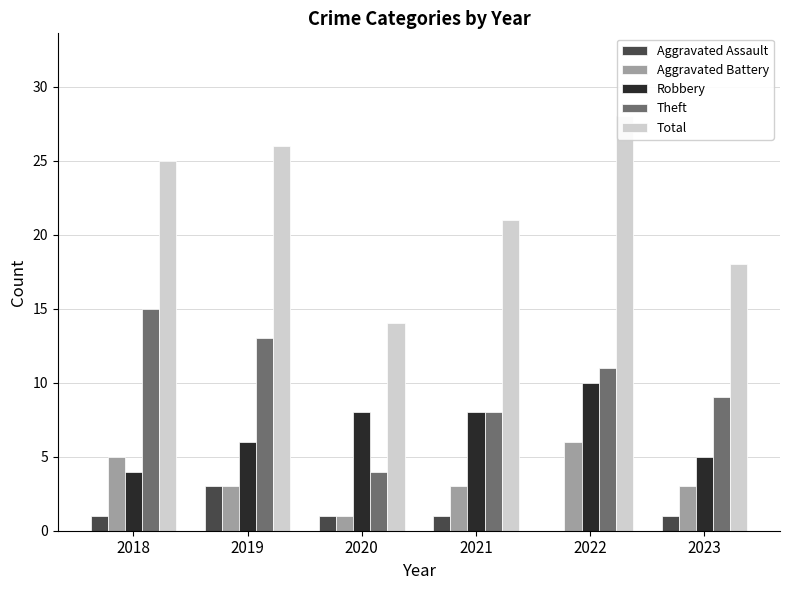

Reading left to right, extract all data points from this chart.

Aggravated Assault: 1	3	1	1	0	1
Aggravated Battery: 5	3	1	3	6	3
Robbery: 4	6	8	8	10	5
Theft: 15	13	4	8	11	9
Total: 25	26	14	21	28	18